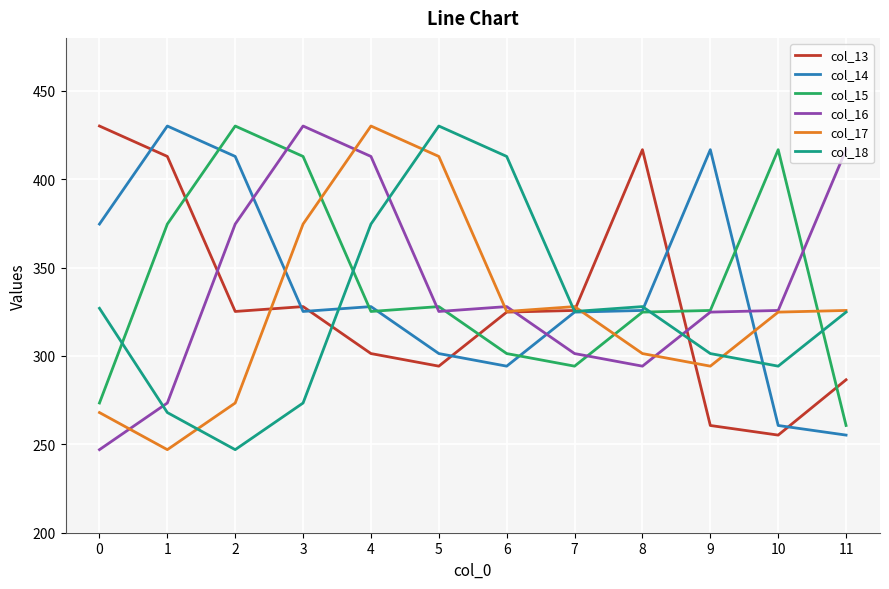

The value of col_14 at 7 is 324.8. True or false?

True